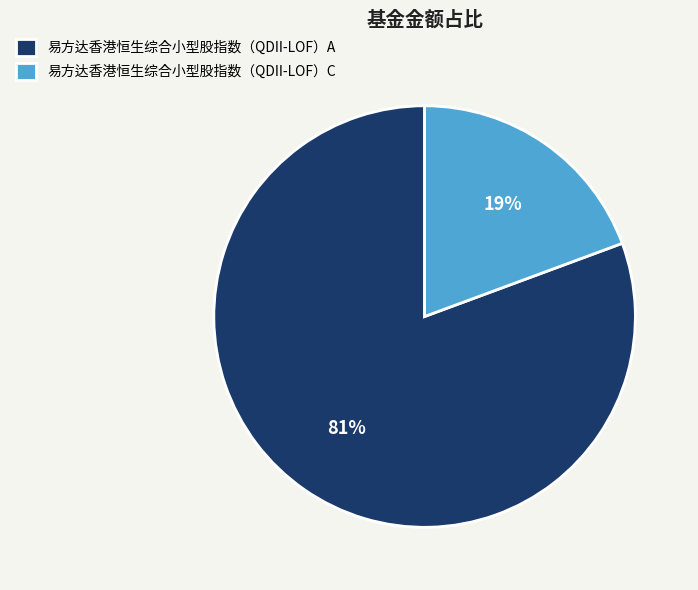

Is it true that 易方达香港恒生综合小型股指数（QDII-LOF）C is 34% of the pie?

False